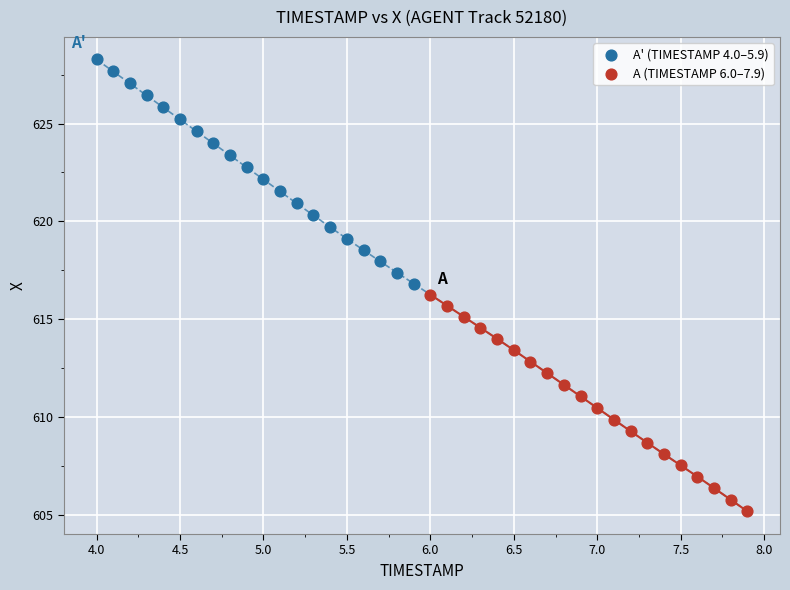

Which series has the largest Y range (max minus min)?

A' (TIMESTAMP 4.0–5.9)